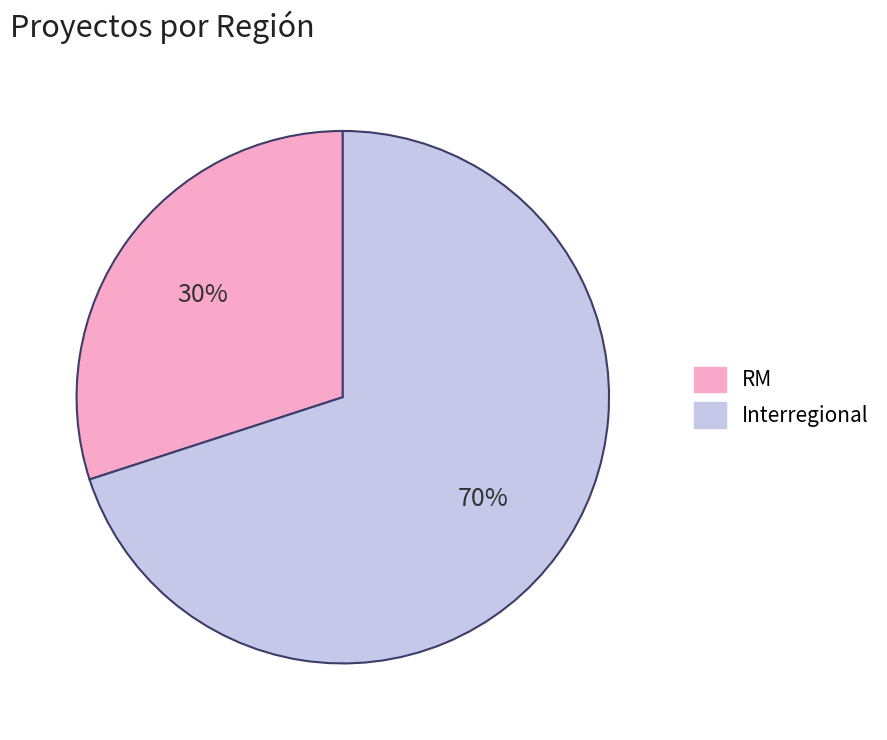

To the nearest percent, what is the average slice percentage?

50%